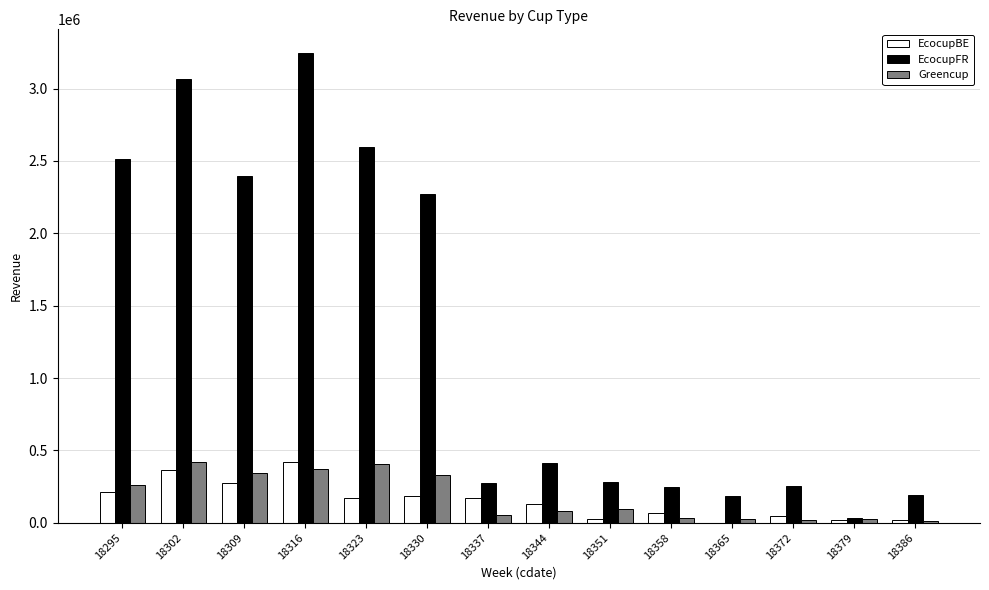

At which label does EcocupBE first exceed 169315?

18295